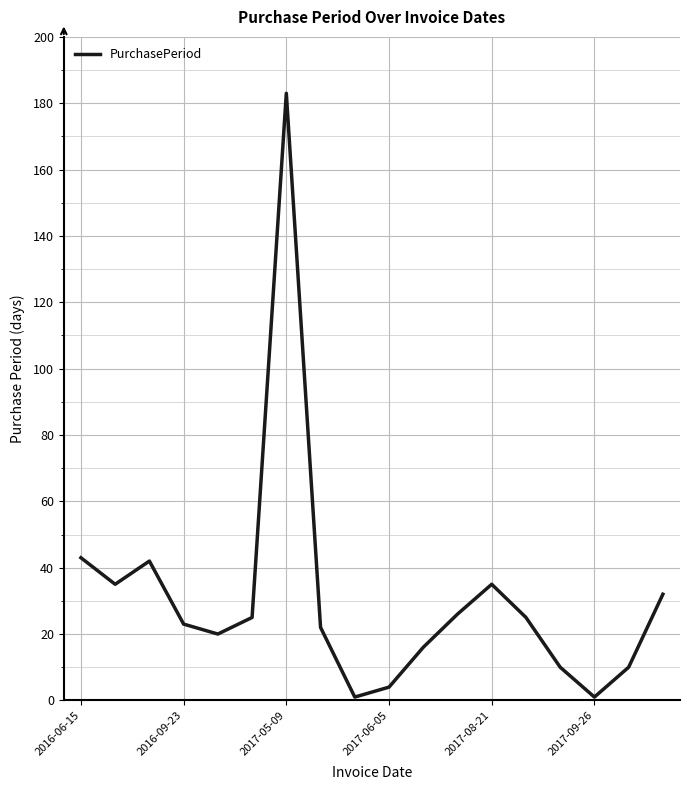

Reading left to right, transcribe all the data shown in this chart.

43	35	42	23	20	25	183	22	1	4	16	26	35	25	10	1	10	32